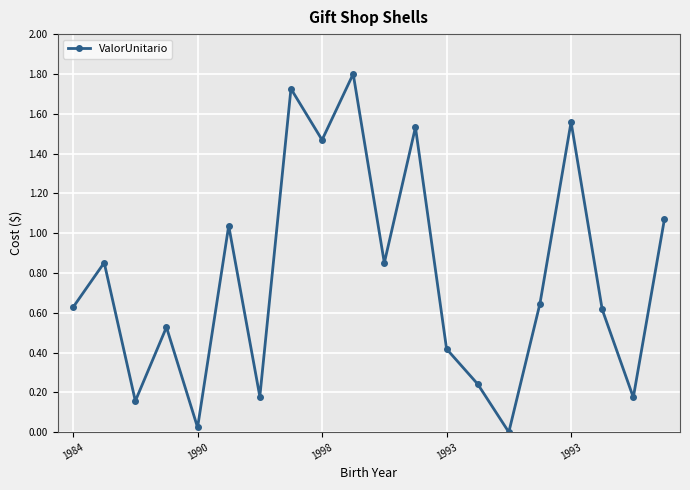

What is the difference between the maximum and minimum values?

1.8